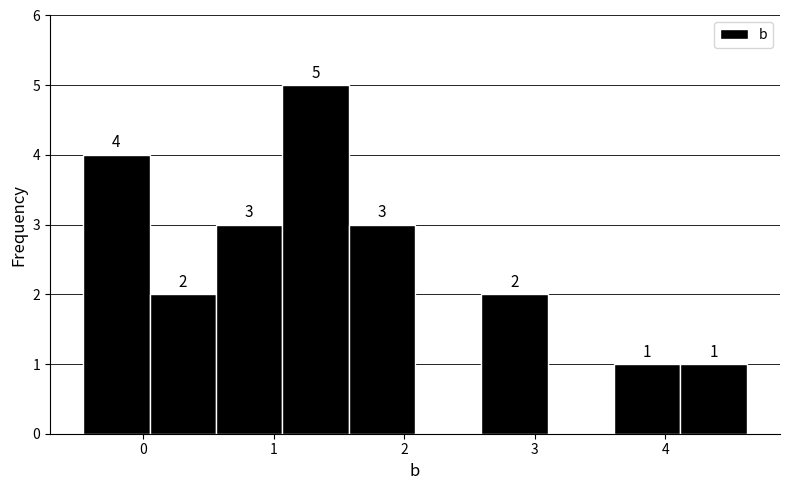

Over which range of the x-axis is the bar tallest?

1.1 to 1.6